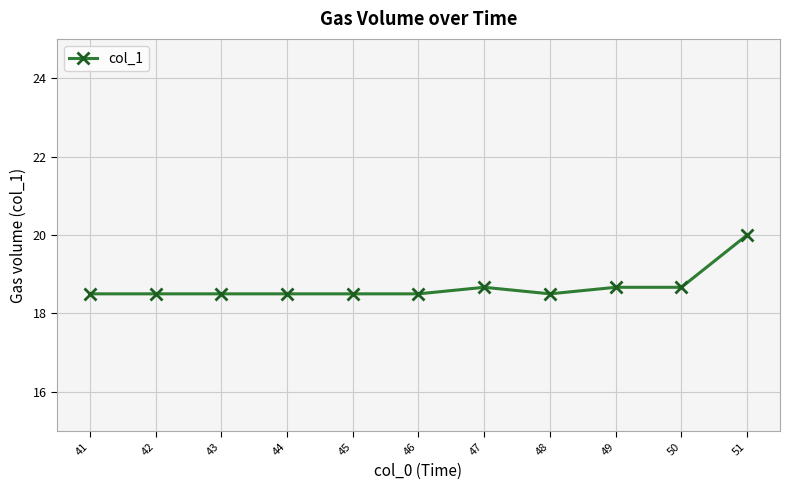

Count the values in the range 18 to 19.

10